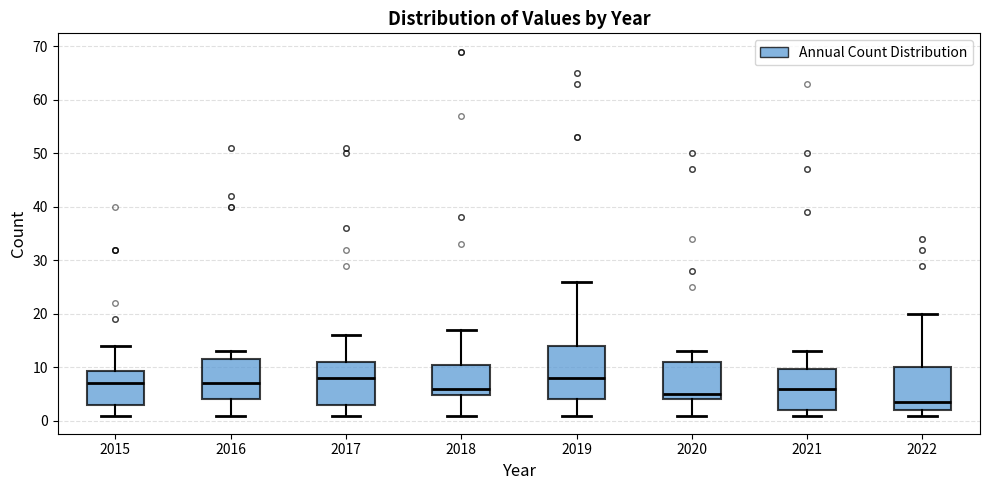

Where is the upper edge of the box at x = 2021 on the y-axis? The values are not printed on the chart, so give them approximately, as read against the axis.

10